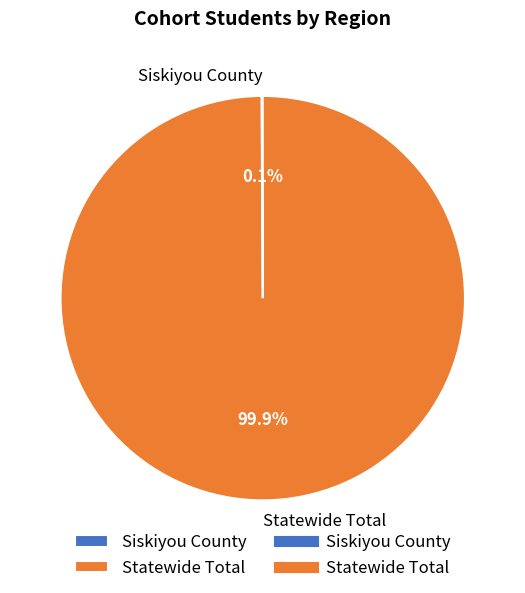

Which category has the biggest portion of the pie?

Statewide Total